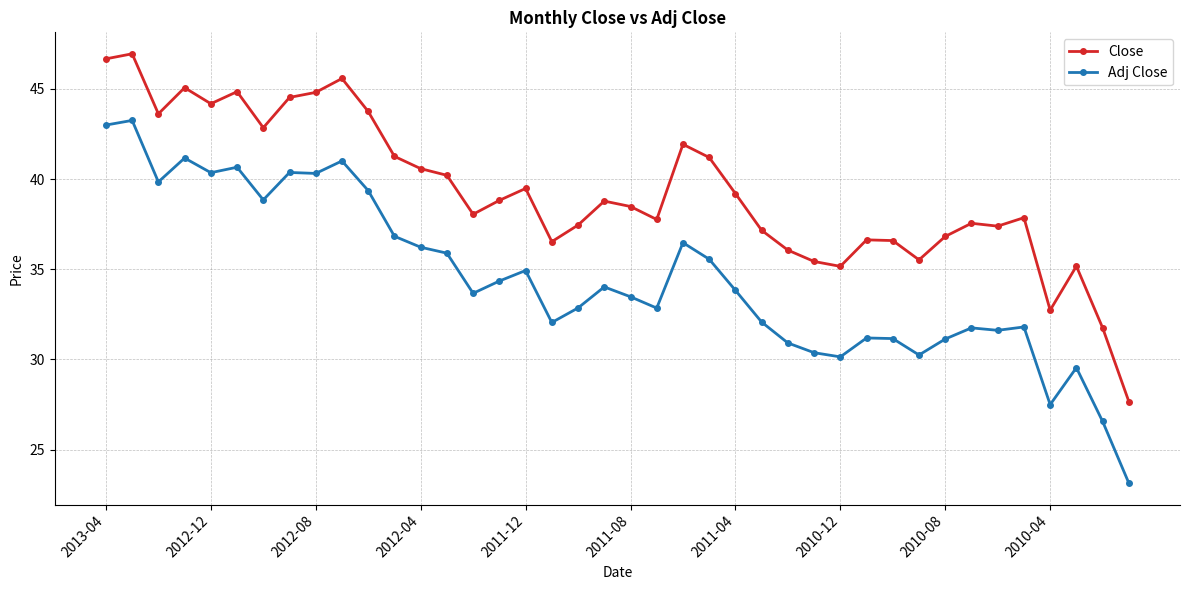

How many series are shown in this chart?

2